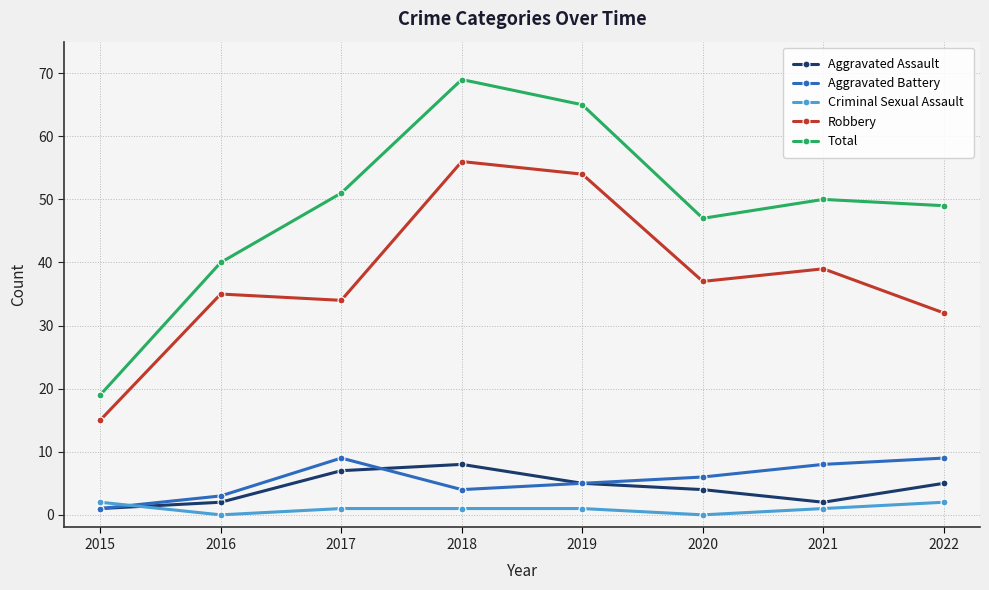

Reading left to right, transcribe all the data shown in this chart.

Aggravated Assault: 2015=1	2016=2	2017=7	2018=8	2019=5	2020=4	2021=2	2022=5
Aggravated Battery: 2015=1	2016=3	2017=9	2018=4	2019=5	2020=6	2021=8	2022=9
Criminal Sexual Assault: 2015=2	2016=0	2017=1	2018=1	2019=1	2020=0	2021=1	2022=2
Robbery: 2015=15	2016=35	2017=34	2018=56	2019=54	2020=37	2021=39	2022=32
Total: 2015=19	2016=40	2017=51	2018=69	2019=65	2020=47	2021=50	2022=49